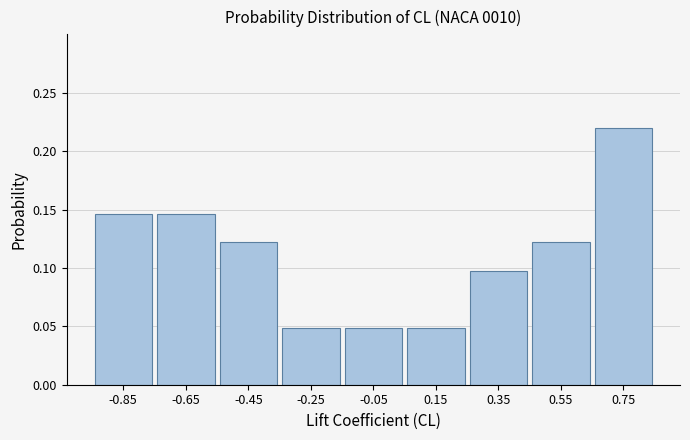

Reading left to right, list every bar in this chart as the range it spans on the x-axis followed by its height. The values are not printed on the chart, so give them approximately, as read against the axis.

-0.95 to -0.75: 0.145
-0.75 to -0.55: 0.145
-0.55 to -0.35: 0.120
-0.35 to -0.15: 0.050
-0.15 to 0.05: 0.050
0.05 to 0.25: 0.050
0.25 to 0.45: 0.100
0.45 to 0.65: 0.120
0.65 to 0.85: 0.220